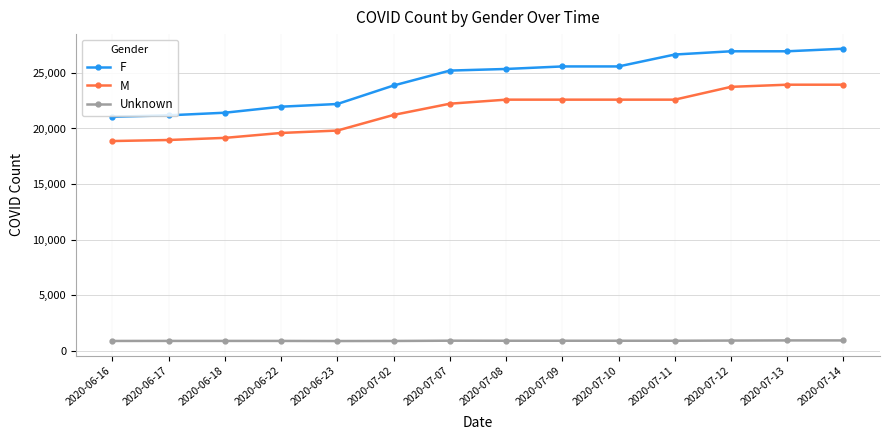

What is the minimum value for Unknown?

855